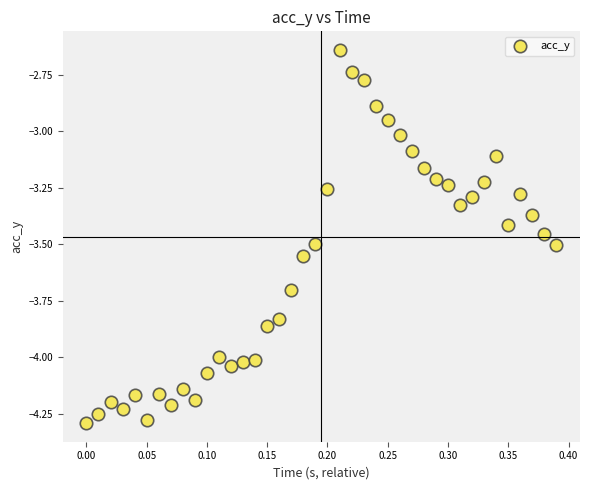

What is the range of X values (max minus min)?

0.4